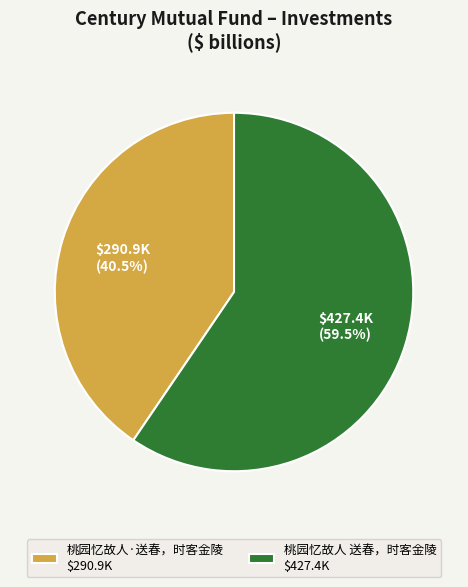

What portion of the pie excludes 桃园忆故人·送春，时客金陵?

59.5%